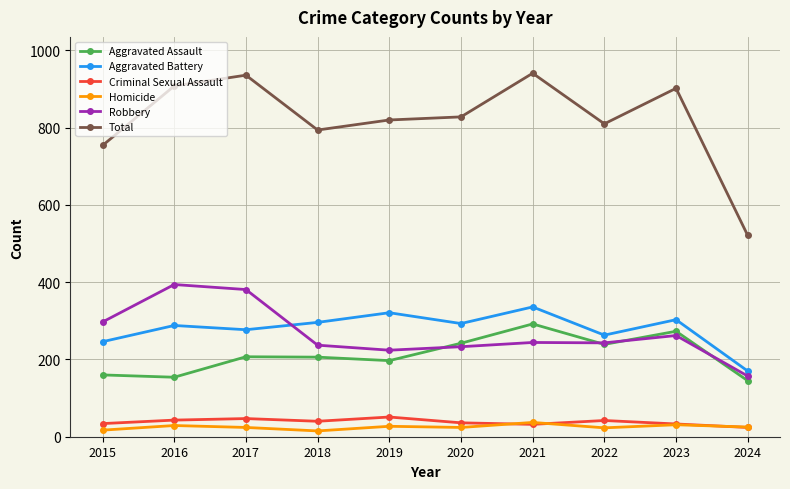

Count the number of data series in this chart.

6